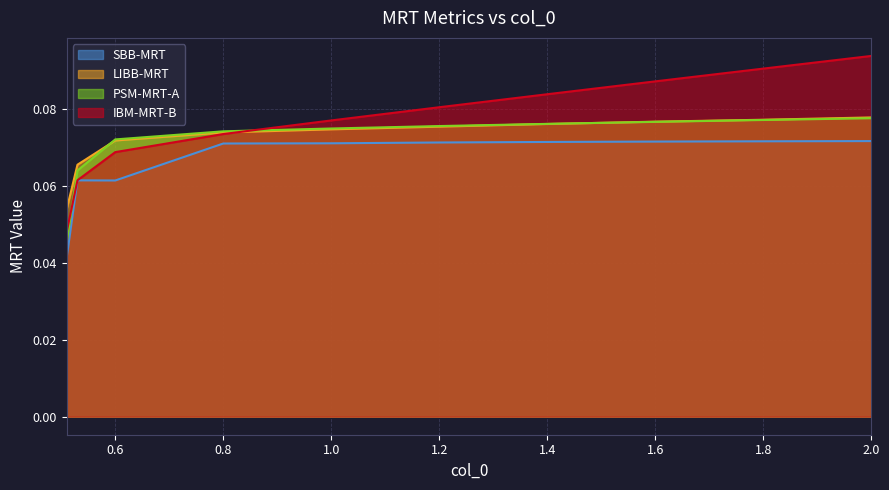

Is the value of PSM-MRT-A at 1.2 greater than the value of SBB-MRT at 2.0?

Yes